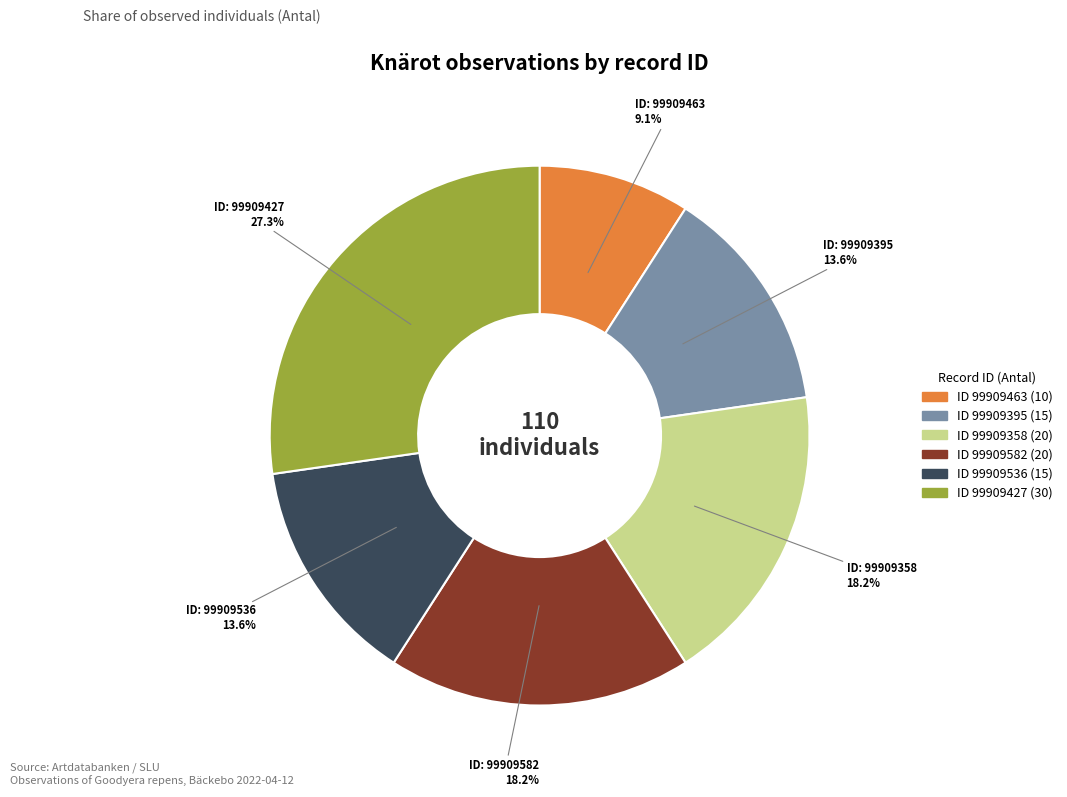

Is there any slice that represents more than half of the pie?

No